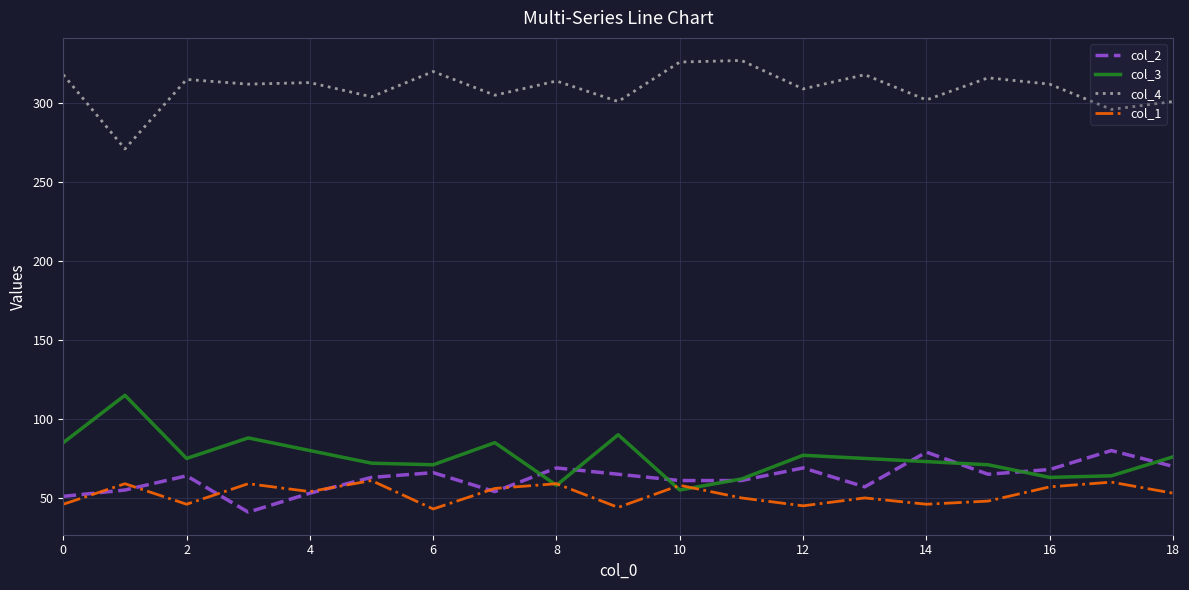

True or false: col_4 and col_3 intersect in this chart.

False